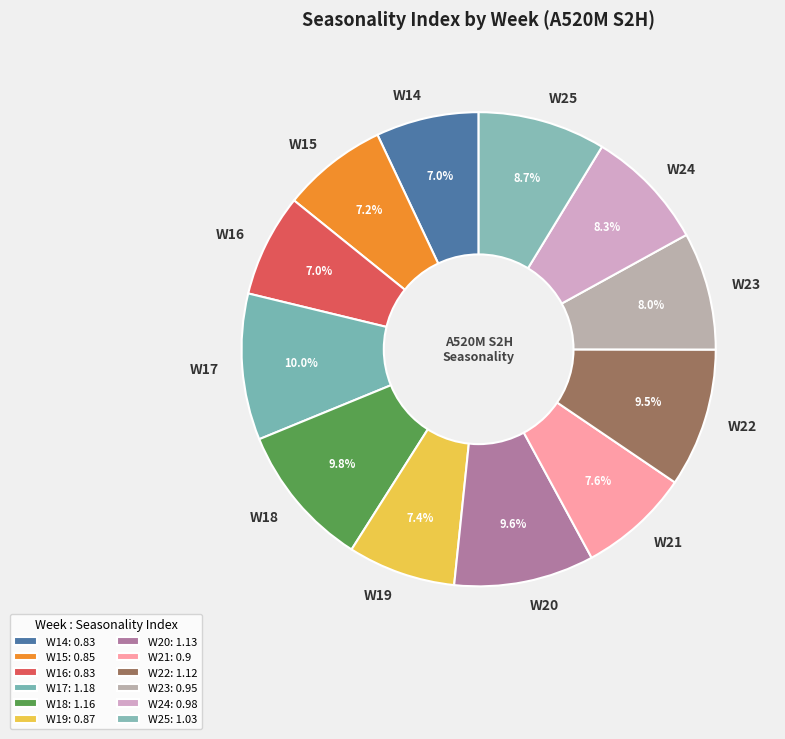

To the nearest percent, what portion does W18 represent?

10%